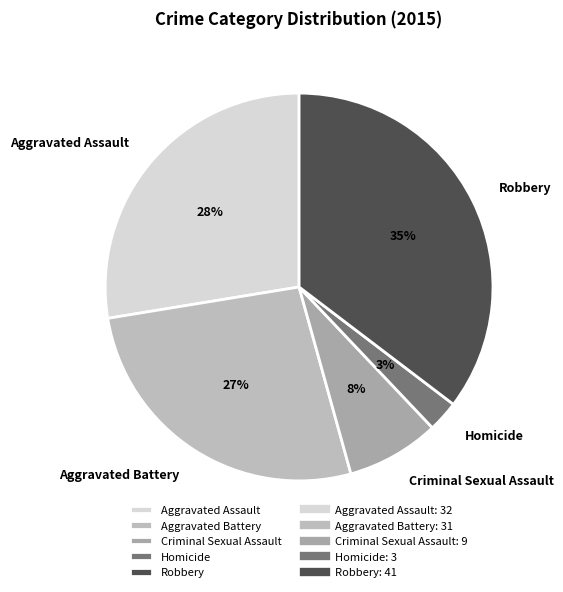

What percentage is the Criminal Sexual Assault slice, to the nearest percent?

8%